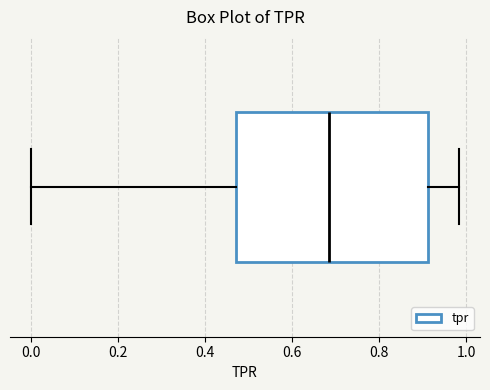

Transcribe this box plot: give where the median line is, the range the box spans, and where the two whiskers end, as read against the x-axis. The values are not printed on the chart, so give them approximately, as read against the axis.

median 0.68, box 0.48 to 0.92, whiskers 0.00 to 0.98